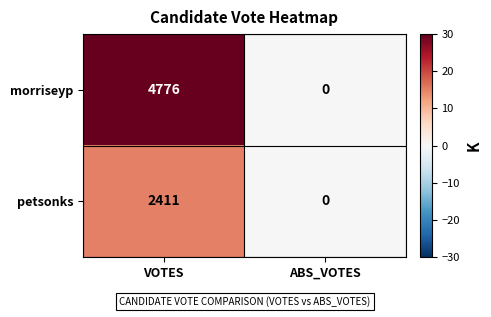

How many distinct data groups are displayed?

2